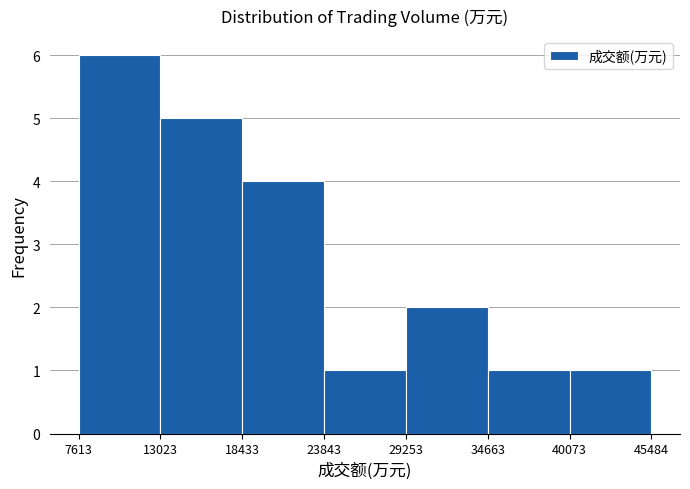

Reading left to right, transcribe this chart: for each bar, give the range it covers on the x-axis and its height. The values are not printed on the chart, so give them approximately, as read against the axis.

7613 to 13023: 6
13023 to 18433: 5
18433 to 23843: 4
23843 to 29253: 1
29253 to 34663: 2
34663 to 40073: 1
40073 to 45484: 1